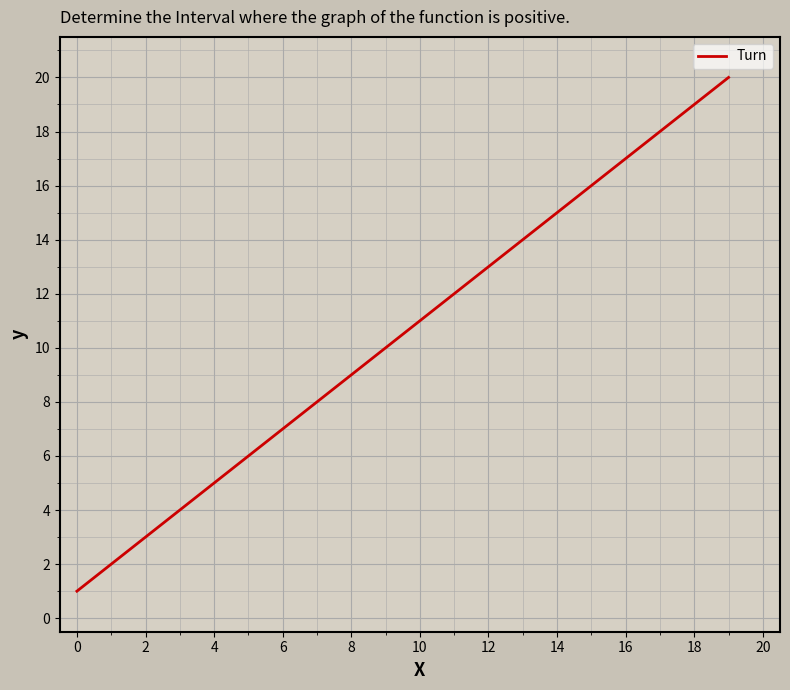

Reading left to right, transcribe all the data shown in this chart.

1	2	3	4	5	6	7	8	9	10	11	12	13	14	15	16	17	18	19	20